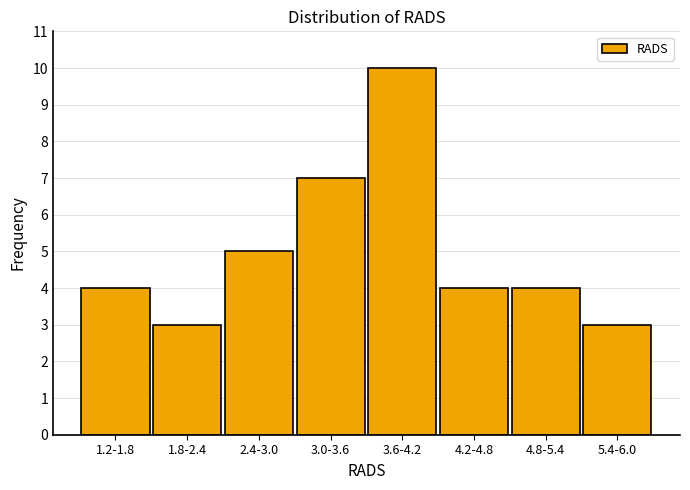

Reading left to right, what are all the values shown in this chart?

4	3	5	7	10	4	4	3